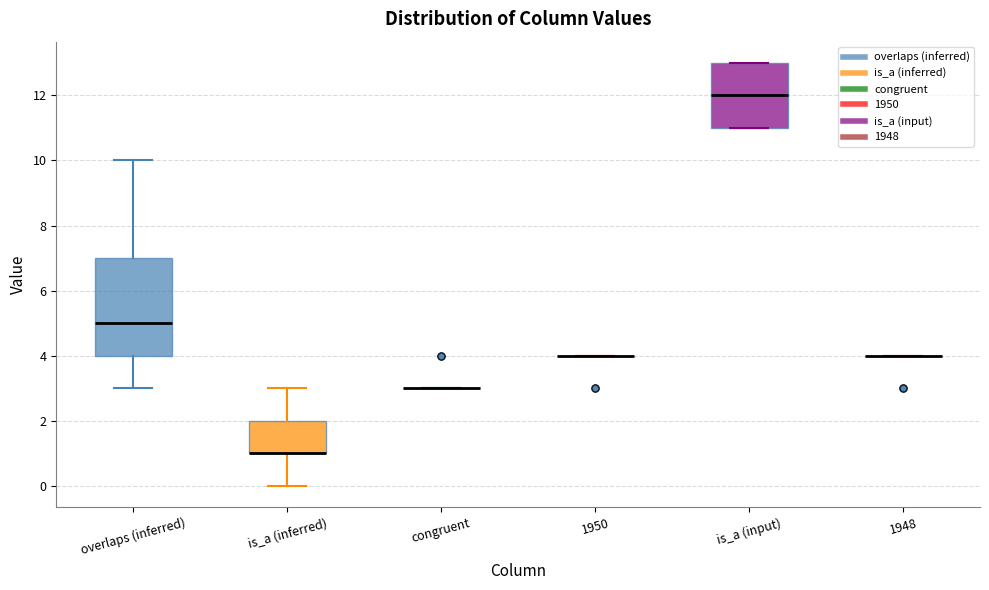

Which box is the tallest, from its lower edge to its upper edge?

overlaps (inferred)